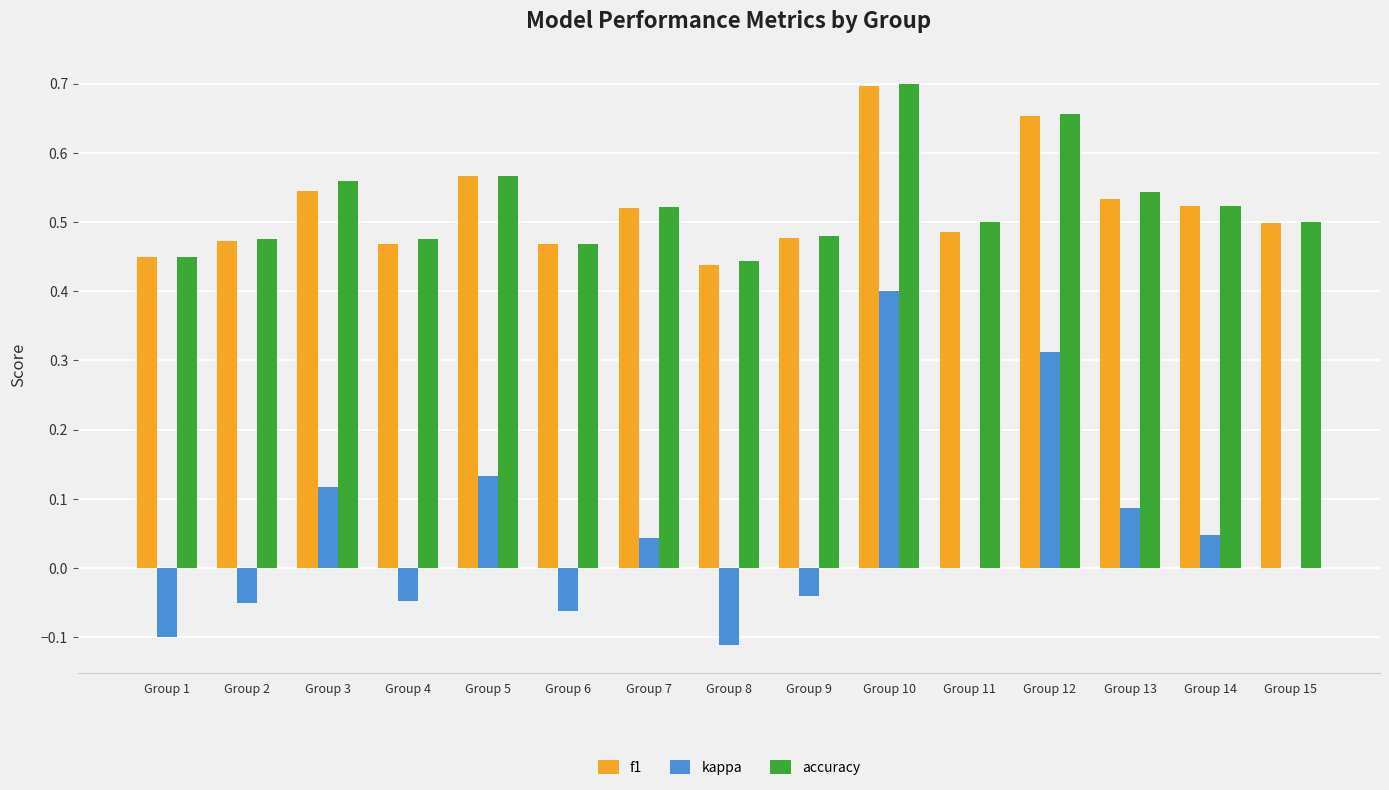

At which label does accuracy reach its peak?

Group 10